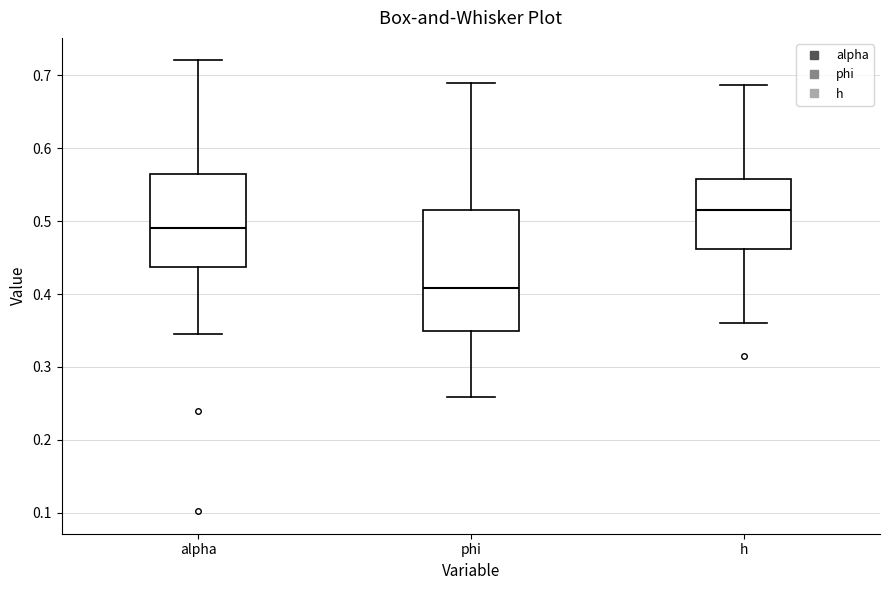

Where is the lower edge of the box for phi on the y-axis? The values are not printed on the chart, so give them approximately, as read against the axis.

0.35